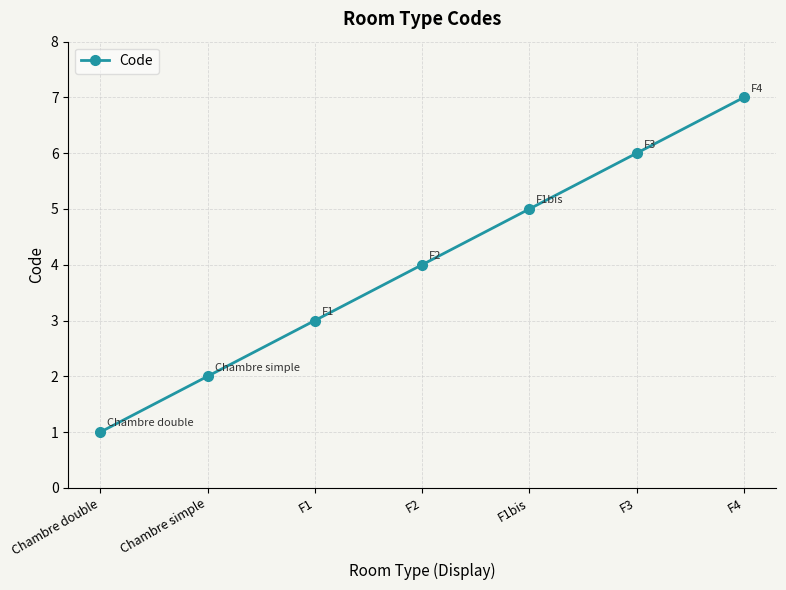

What is the value of the 4th point from the left?

4